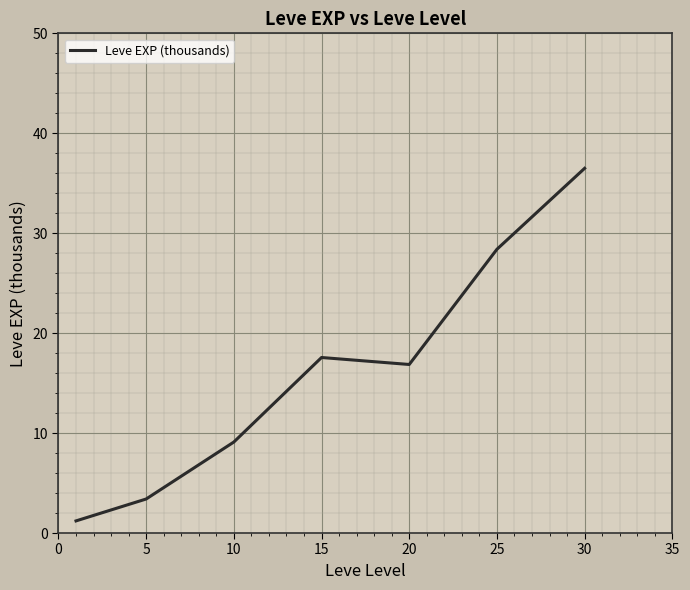

What is the maximum value shown in the chart?

36.5